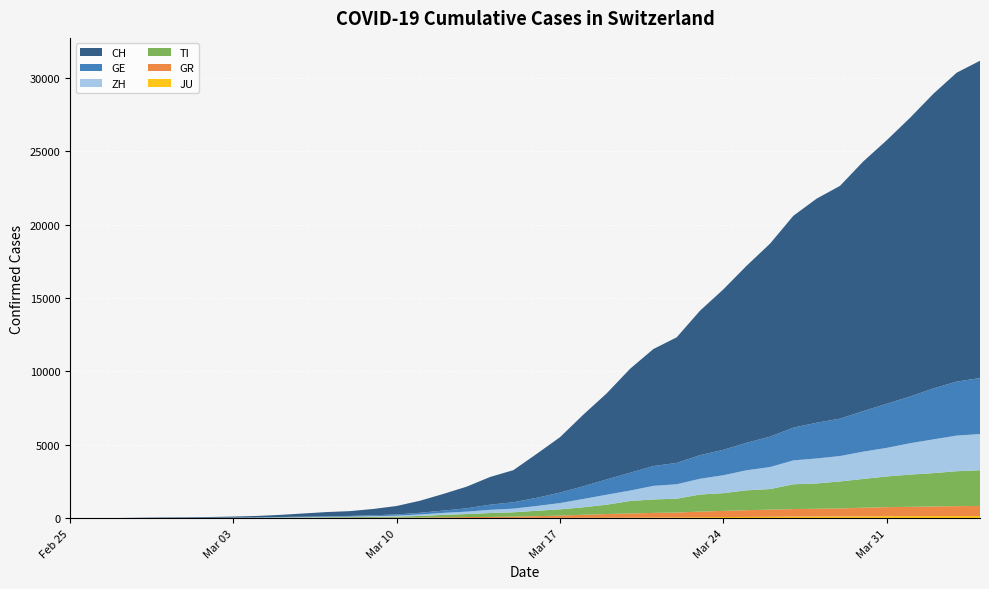

Reading left to right, extract all data points from this chart.

GE: 2020-02-25=0	2020-02-26=1	2020-02-27=1	2020-02-28=5	2020-02-29=9	2020-03-01=10	2020-03-02=11	2020-03-03=14	2020-03-04=16	2020-03-05=20	2020-03-06=30	2020-03-07=43	2020-03-08=45	2020-03-09=60	2020-03-10=80	2020-03-11=114	2020-03-12=155	2020-03-13=227	2020-03-14=351	2020-03-15=435	2020-03-16=556	2020-03-17=710	2020-03-18=863	2020-03-19=1041	2020-03-20=1213	2020-03-21=1351	2020-03-22=1454	2020-03-23=1612	2020-03-24=1730	2020-03-25=1871	2020-03-26=2074	2020-03-27=2232	2020-03-28=2437	2020-03-29=2548	2020-03-30=2762	2020-03-31=3004	2020-04-01=3181	2020-04-02=3470	2020-04-03=3679	2020-04-04=3817
ZH: 2020-02-25=0	2020-02-26=0	2020-02-27=2	2020-02-28=2	2020-02-29=6	2020-03-01=7	2020-03-02=10	2020-03-03=13	2020-03-04=15	2020-03-05=23	2020-03-06=29	2020-03-07=34	2020-03-08=40	2020-03-09=49	2020-03-10=62	2020-03-11=101	2020-03-12=140	2020-03-13=163	2020-03-14=218	2020-03-15=250	2020-03-16=326	2020-03-17=429	2020-03-18=568	2020-03-19=679	2020-03-20=711	2020-03-21=925	2020-03-22=984	2020-03-23=1073	2020-03-24=1221	2020-03-25=1368	2020-03-26=1500	2020-03-27=1627	2020-03-28=1701	2020-03-29=1733	2020-03-30=1859	2020-03-31=1947	2020-04-01=2136	2020-04-02=2300	2020-04-03=2428	2020-04-04=2461
TI: 2020-02-25=0	2020-02-26=1	2020-02-27=1	2020-02-28=1	2020-02-29=2	2020-03-01=2	2020-03-02=4	2020-03-03=8	2020-03-04=13	2020-03-05=25	2020-03-06=28	2020-03-07=41	2020-03-08=49	2020-03-09=61	2020-03-10=75	2020-03-11=108	2020-03-12=163	2020-03-13=206	2020-03-14=265	2020-03-15=293	2020-03-16=368	2020-03-17=426	2020-03-18=511	2020-03-19=638	2020-03-20=849	2020-03-21=916	2020-03-22=945	2020-03-23=1162	2020-03-24=1209	2020-03-25=1354	2020-03-26=1401	2020-03-27=1688	2020-03-28=1727	2020-03-29=1837	2020-03-30=1962	2020-03-31=2091	2020-04-01=2195	2020-04-02=2271	2020-04-03=2377	2020-04-04=2442
GR: 2020-02-25=0	2020-02-26=2	2020-02-27=2	2020-02-28=6	2020-02-29=6	2020-03-01=6	2020-03-02=9	2020-03-03=10	2020-03-04=13	2020-03-05=15	2020-03-06=16	2020-03-07=18	2020-03-08=19	2020-03-09=28	2020-03-10=32	2020-03-11=44	2020-03-12=53	2020-03-13=65	2020-03-14=73	2020-03-15=93	2020-03-16=118	2020-03-17=152	2020-03-18=204	2020-03-19=252	2020-03-20=283	2020-03-21=311	2020-03-22=327	2020-03-23=386	2020-03-24=419	2020-03-25=458	2020-03-26=487	2020-03-27=513	2020-03-28=527	2020-03-29=542	2020-03-30=591	2020-03-31=617	2020-04-01=635	2020-04-02=655	2020-04-03=678	2020-04-04=680
JU: 2020-02-25=0	2020-02-26=0	2020-02-27=1	2020-02-28=1	2020-02-29=1	2020-03-01=1	2020-03-02=1	2020-03-03=2	2020-03-04=2	2020-03-05=4	2020-03-06=4	2020-03-07=5	2020-03-08=5	2020-03-09=7	2020-03-10=7	2020-03-11=7	2020-03-12=12	2020-03-13=17	2020-03-14=18	2020-03-15=19	2020-03-16=25	2020-03-17=29	2020-03-18=32	2020-03-19=36	2020-03-20=44	2020-03-21=54	2020-03-22=61	2020-03-23=69	2020-03-24=82	2020-03-25=92	2020-03-26=100	2020-03-27=114	2020-03-28=119	2020-03-29=127	2020-03-30=128	2020-03-31=140	2020-04-01=145	2020-04-02=149	2020-04-03=149	2020-04-04=154
CH: 2020-02-25=0	2020-02-26=4	2020-02-27=8	2020-02-28=20	2020-02-29=30	2020-03-01=36	2020-03-02=50	2020-03-03=70	2020-03-04=98	2020-03-05=143	2020-03-06=219	2020-03-07=281	2020-03-08=328	2020-03-09=429	2020-03-10=580	2020-03-11=820	2020-03-12=1135	2020-03-13=1475	2020-03-14=1887	2020-03-15=2187	2020-03-16=2993	2020-03-17=3778	2020-03-18=4883	2020-03-19=5864	2020-03-20=7080	2020-03-21=7972	2020-03-22=8556	2020-03-23=9839	2020-03-24=10935	2020-03-25=12066	2020-03-26=13146	2020-03-27=14434	2020-03-28=15268	2020-03-29=15861	2020-03-30=17014	2020-03-31=17953	2020-04-01=18990	2020-04-02=20074	2020-04-03=21047	2020-04-04=21617